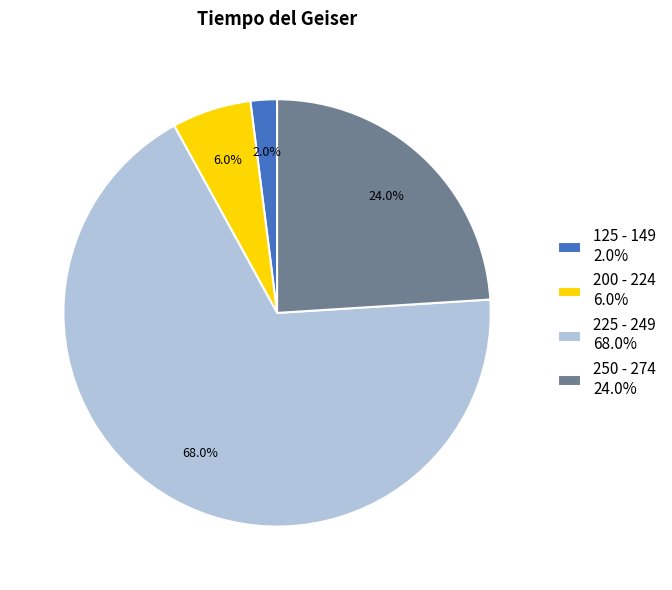

Is there any slice that represents more than half of the pie?

Yes